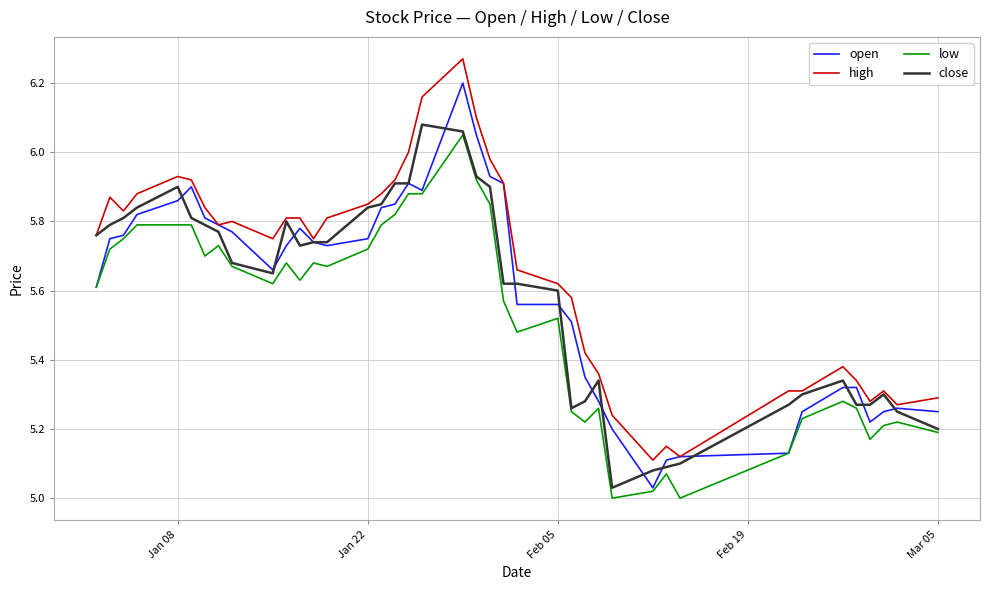

Which series has the largest total across all categories?

high